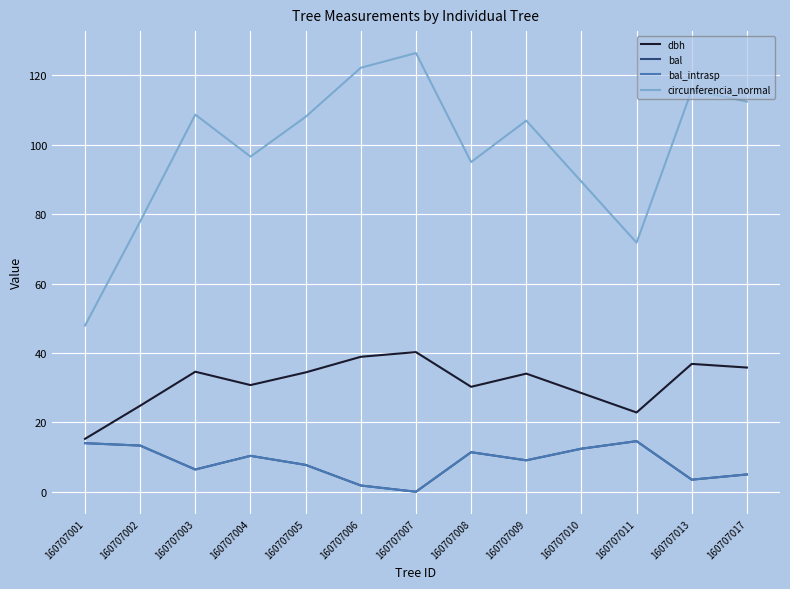

Does the chart display data point markers on the line(s)?

No